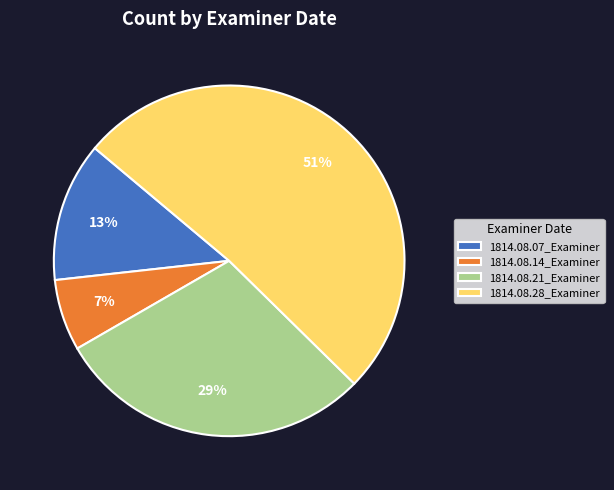

To the nearest percent, what is the average slice percentage?

25%